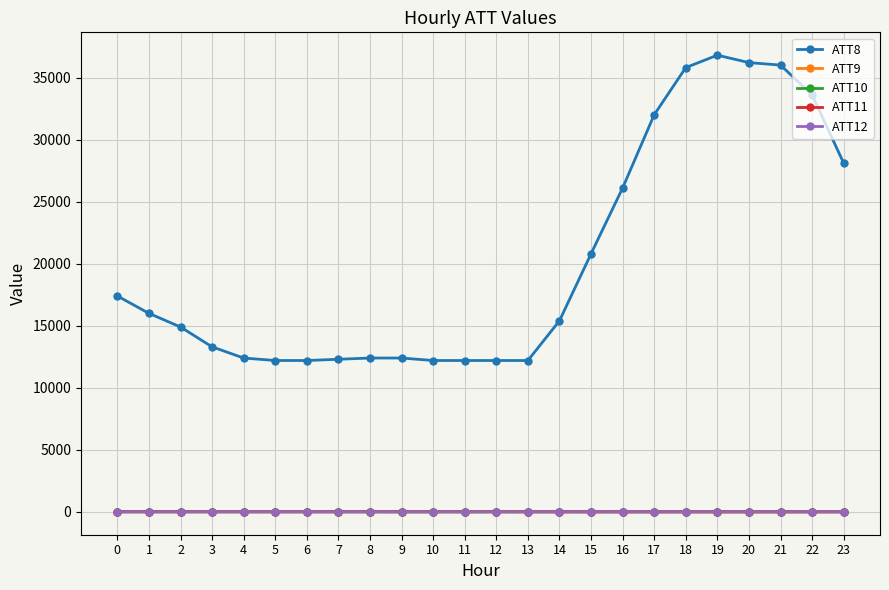

True or false: ATT8 and ATT9 intersect in this chart.

False